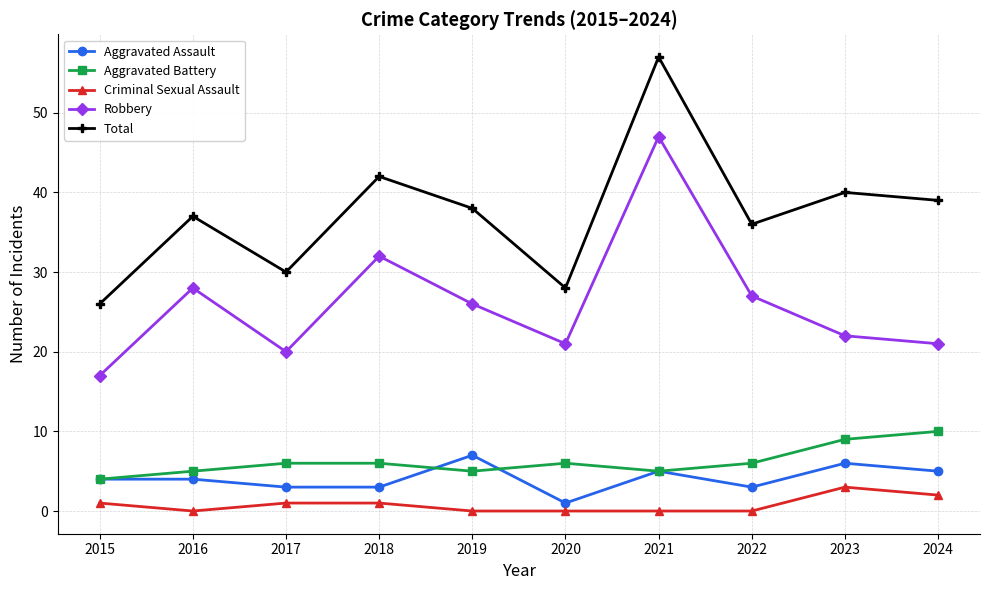

True or false: Total has more than 0 points higher than both neighbors.

True